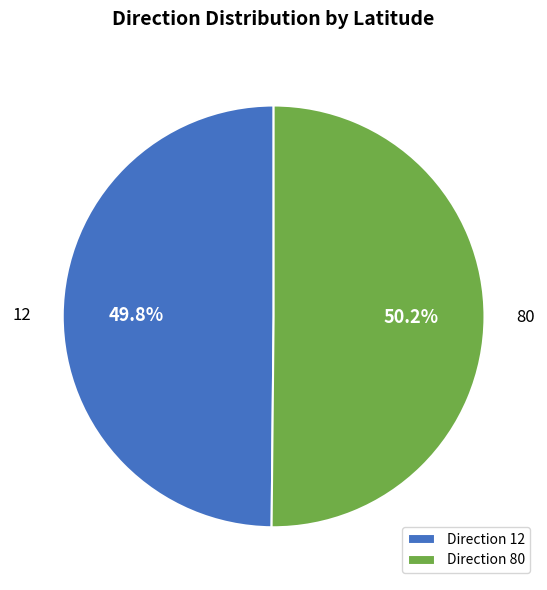

The 80 slice represents 50% of the pie. True or false?

True